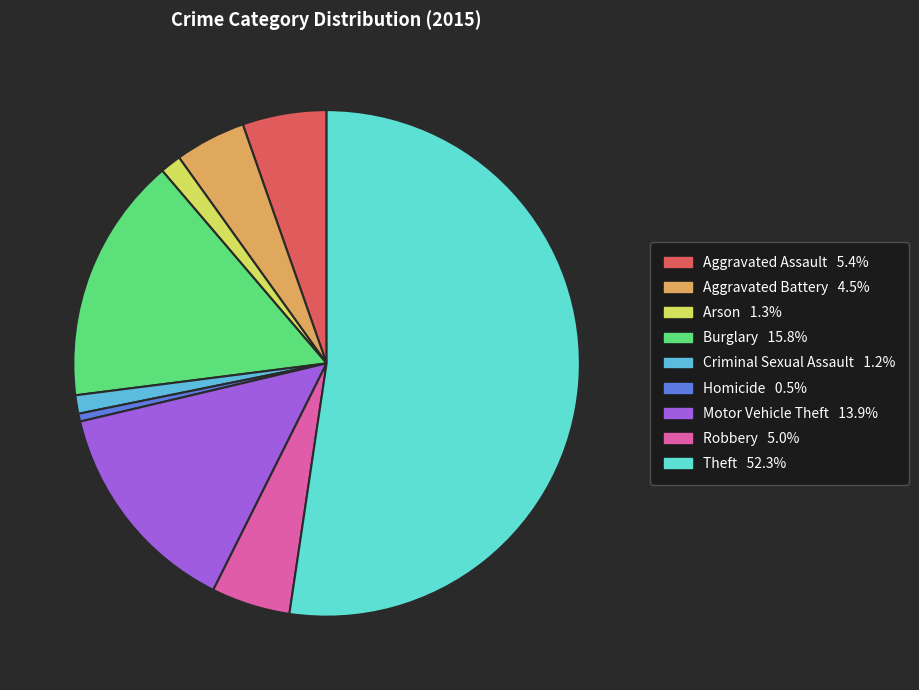

To the nearest percent, what is the difference between the Theft and Arson slice percentages?

51%